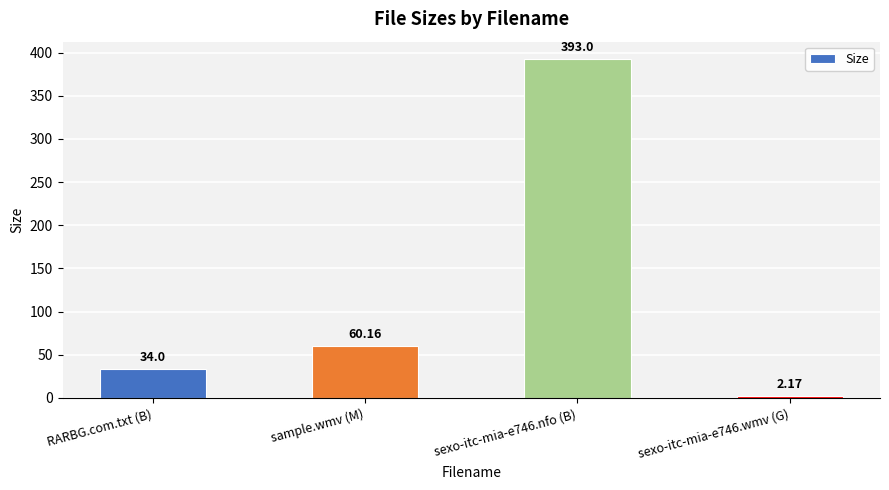

What is the label of the 2nd bar from the left?

sample.wmv (M)